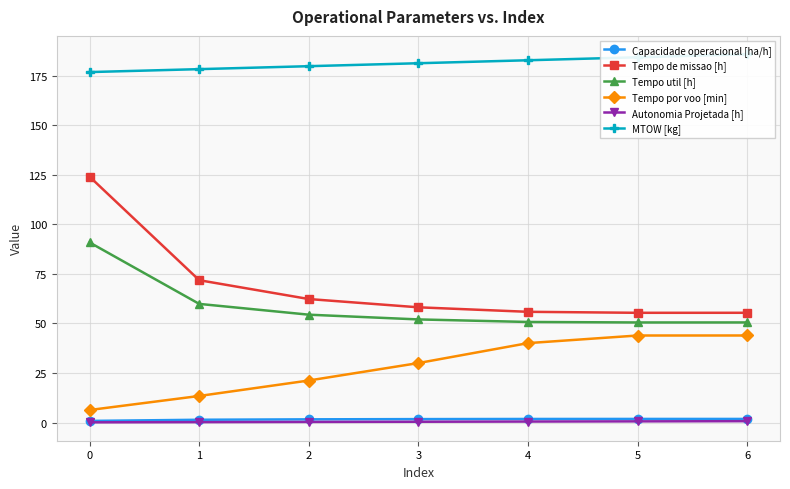

What is the value of the MTOW [kg] point at the 3rd from the left?

179.7